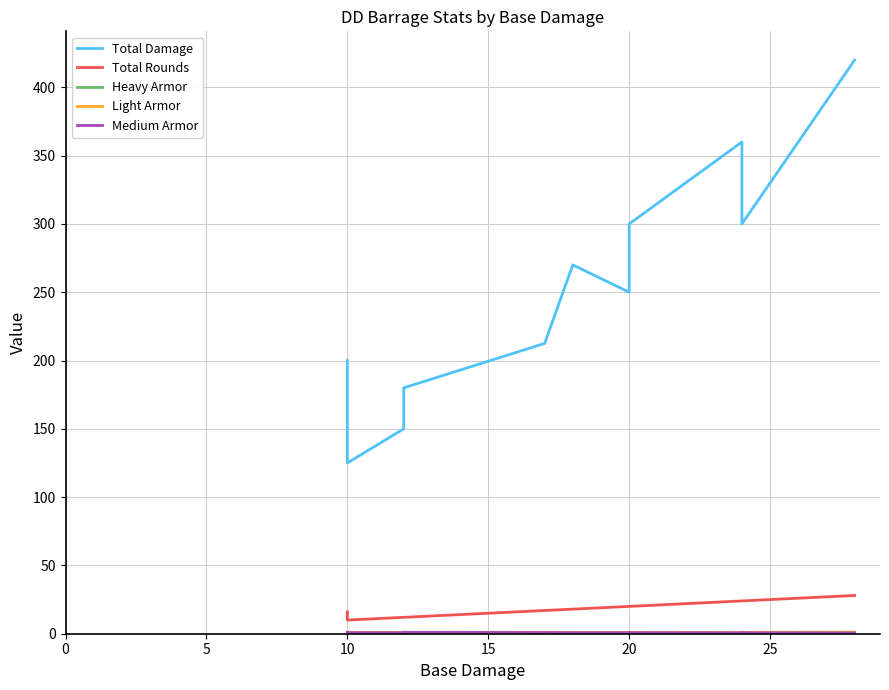

Reading left to right, list all the values displayed in this chart.

Total Damage: 200.0	125.0	125.0	125.0	150.0	150.0	150.0	180.0	180.0	212.5	270.0	250.0	250.0	250.0	300.0	360.0	360.0	300.0	420.0
Total Rounds: 16.0	10.0	10.0	10.0	12.0	12.0	12.0	12.0	12.0	17.0	18.0	20.0	20.0	20.0	20.0	24.0	24.0	24.0	28.0
Heavy Armor: 1.0	0.4	0.6	0.6	0.4	0.2	0.4	1.0	1.0	0.5	0.4	0.4	0.4	0.4	0.6	0.4	0.2	0.4	0.6
Light Armor: 1.0	1.0	1.0	1.0	1.0	1.0	1.0	1.0	1.0	1.0	1.0	1.0	1.0	1.0	1.0	0.9	1.0	1.0	1.2
Medium Armor: 1.0	0.8	0.8	0.8	0.8	0.5	0.8	1.0	1.0	0.9	0.8	0.8	0.8	0.8	0.8	0.7	0.5	0.8	0.6